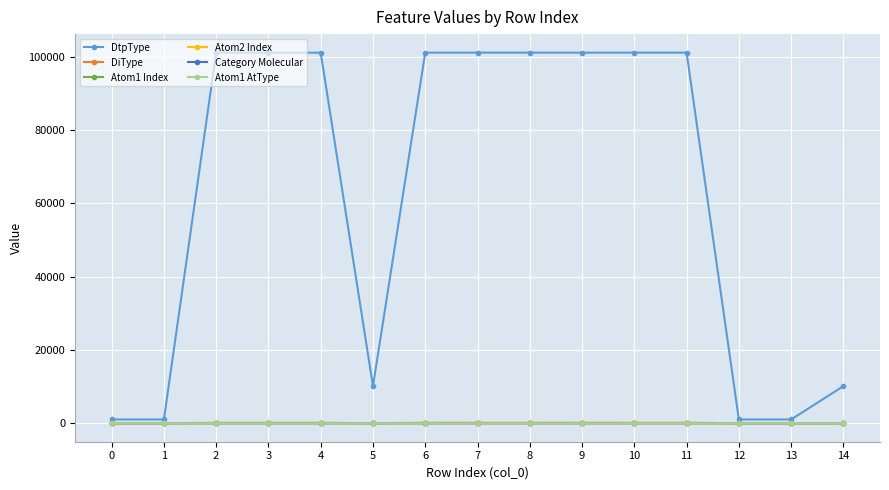

True or false: DtpType and Category Molecular cross at least once.

False